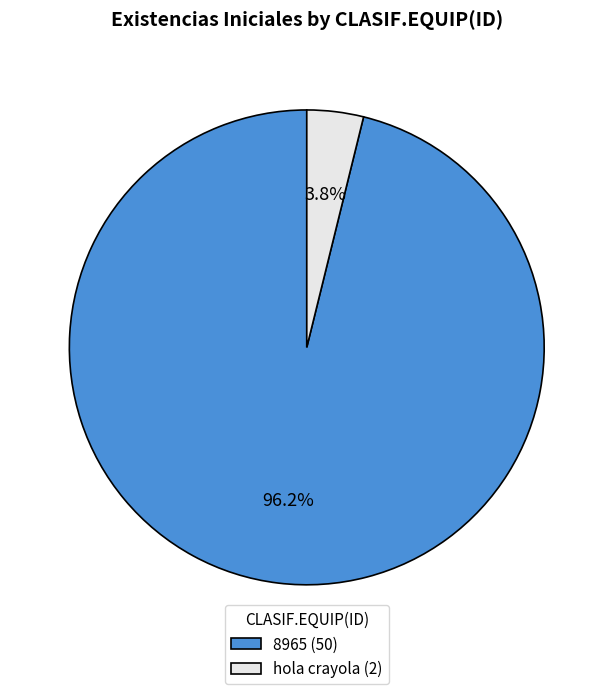

To the nearest percent, what is the combined percentage of 8965 and hola crayola?

100%